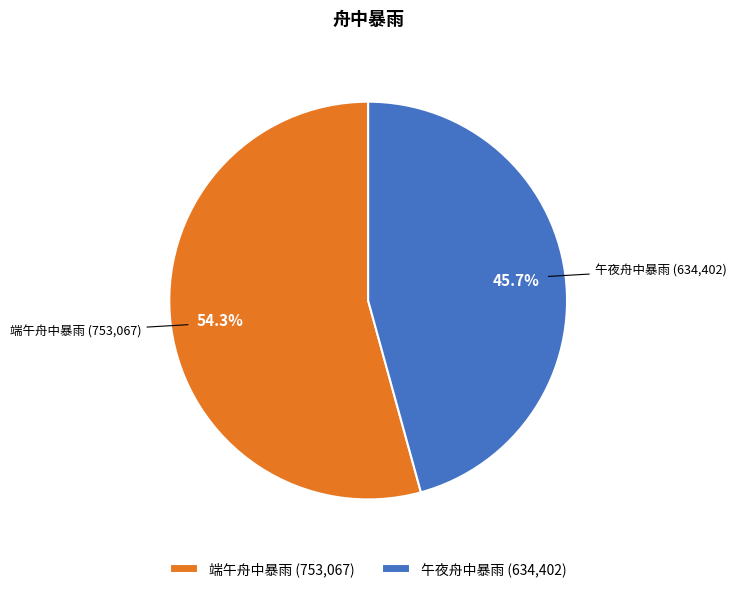

What portion of the pie excludes 端午舟中暴雨?

45.7%